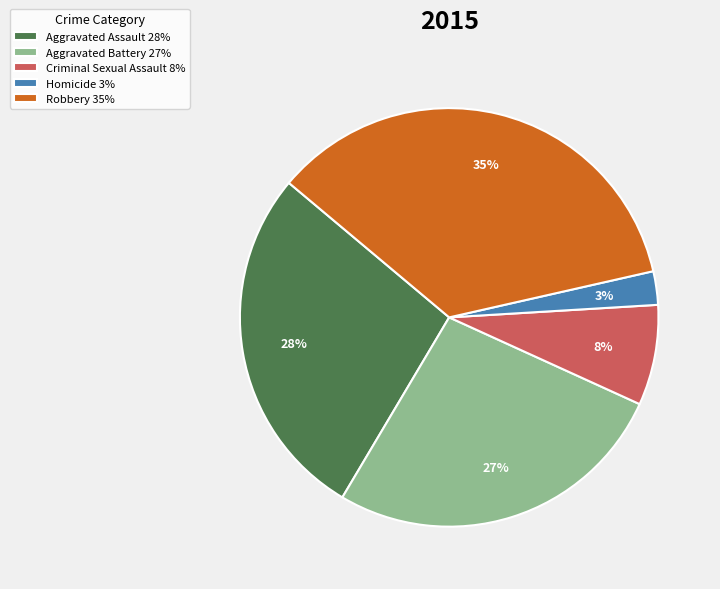

To the nearest percent, what percentage of the pie is Criminal Sexual Assault?

8%